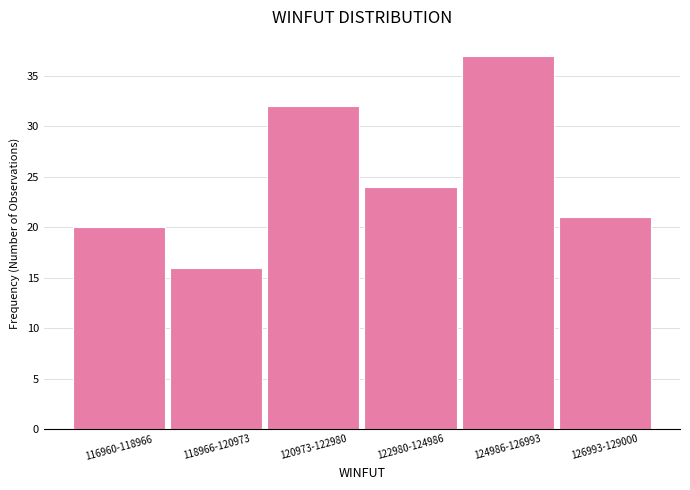

Reading left to right, what are all the values shown in this chart?

116960-118966=20	118966-120973=16	120973-122980=32	122980-124986=24	124986-126993=37	126993-129000=21